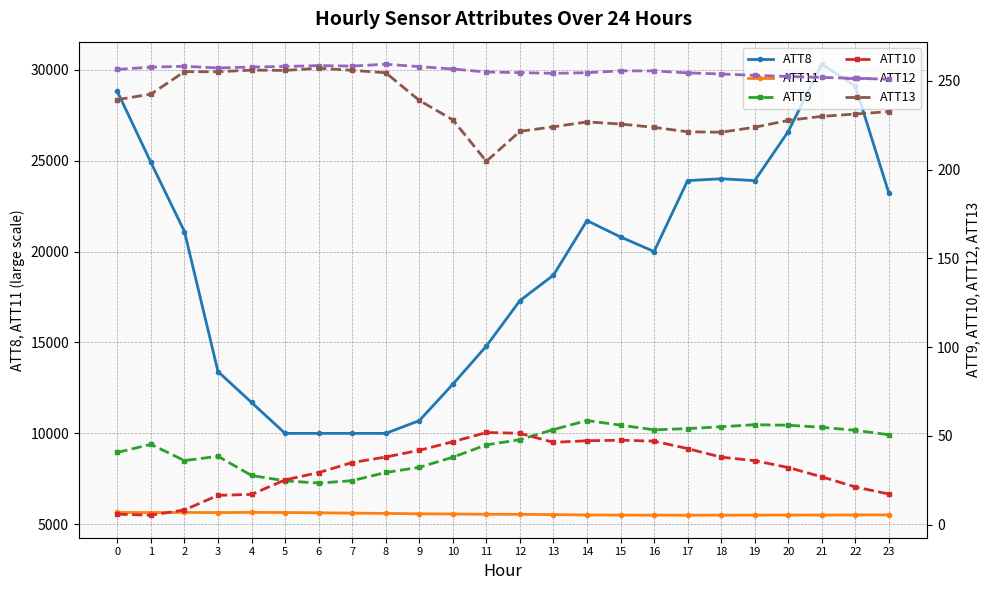

What is the average value of the ATT9 series?

43.9